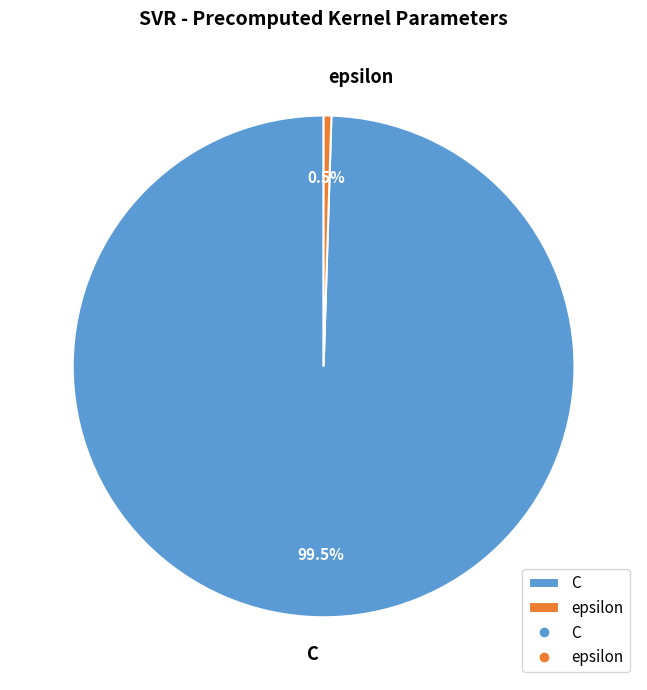

The C slice represents 91% of the pie. True or false?

False